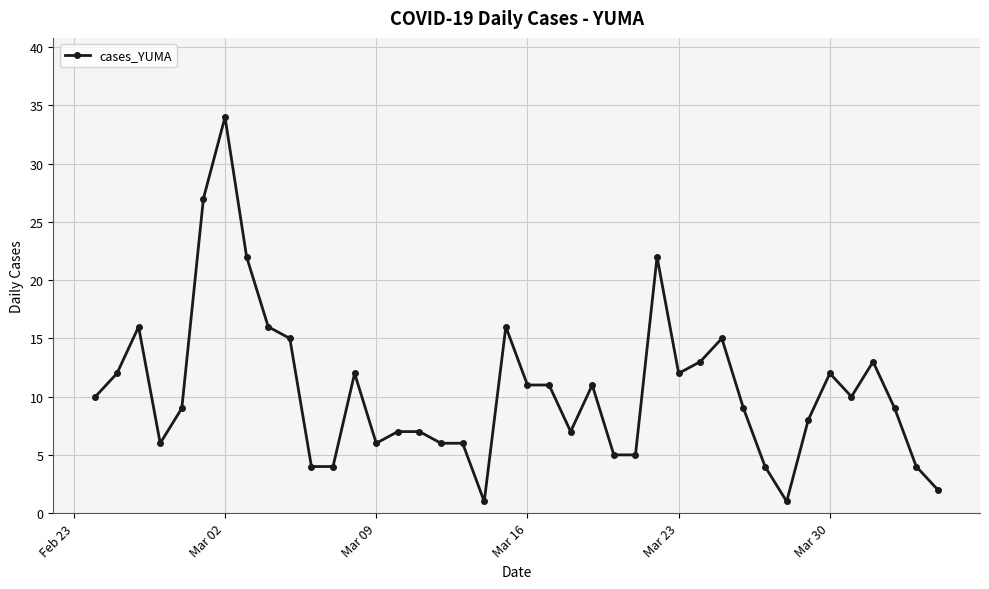

How many data points does each series have?

40